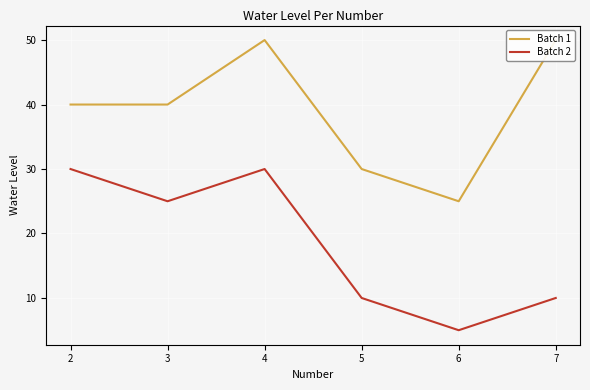

Is the value of Batch 2 at 4 greater than the value of Batch 1 at 6?

Yes